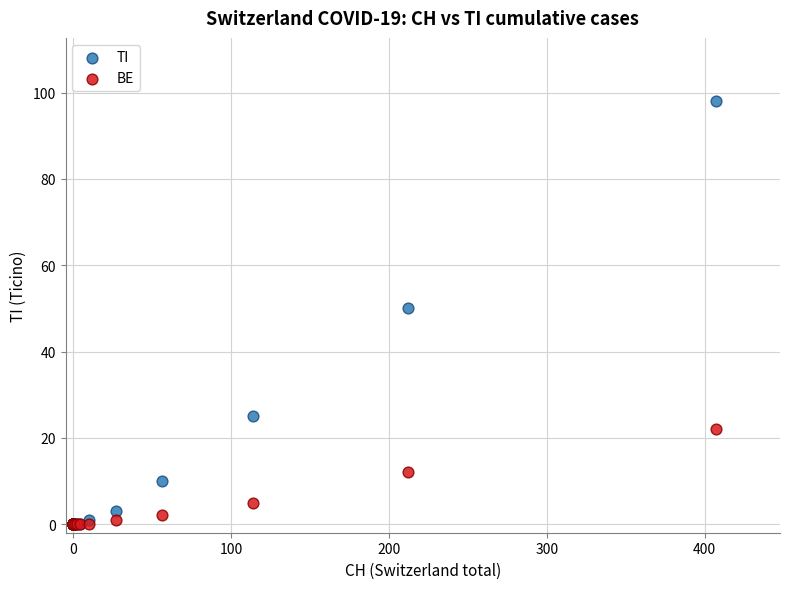

Which series has the largest Y range (max minus min)?

TI